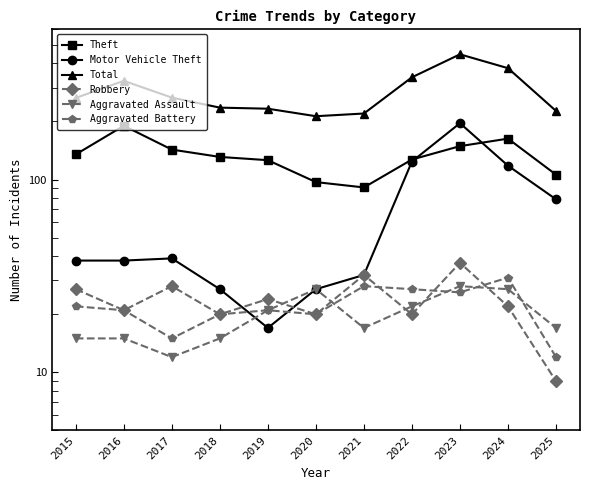

At 2019, list the series in order from largest to smallest.

Total, Theft, Robbery, Aggravated Assault, Aggravated Battery, Motor Vehicle Theft